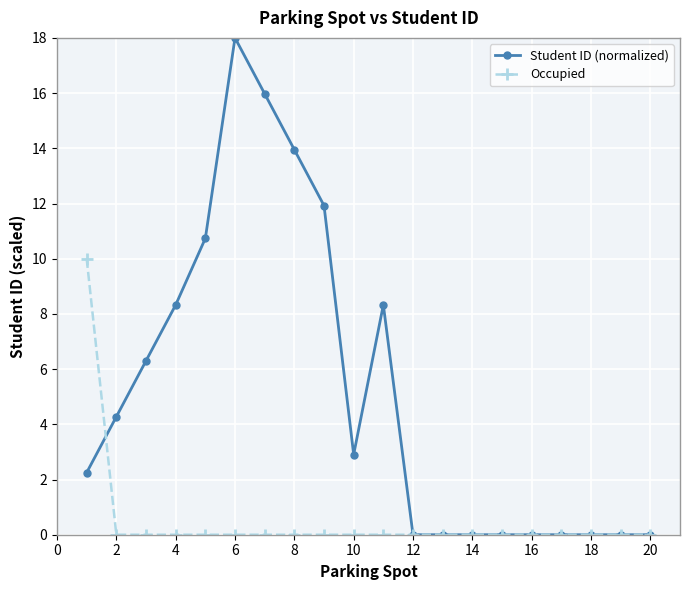

True or false: Student ID (normalized) has more than 1 interior local peaks.

True